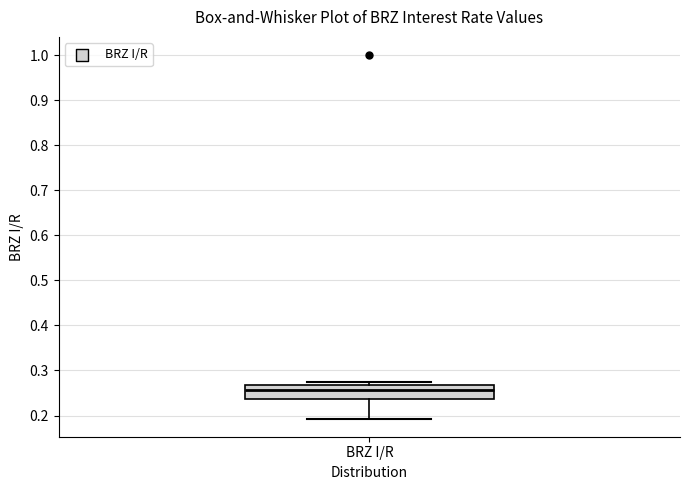

Transcribe this box plot: give where the median line is, the range the box spans, and where the two whiskers end, as read against the y-axis. The values are not printed on the chart, so give them approximately, as read against the axis.

median 0.26, box 0.24 to 0.27, whiskers 0.19 to 0.27 (just above the box's upper edge)